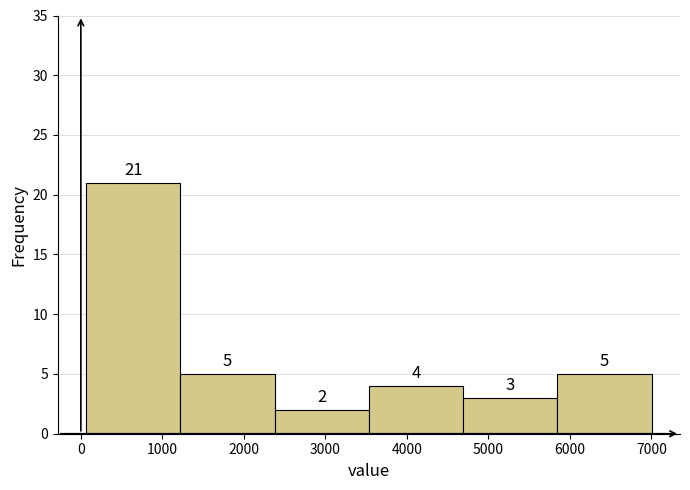

Which range on the x-axis has the tallest bar?

100 to 1200